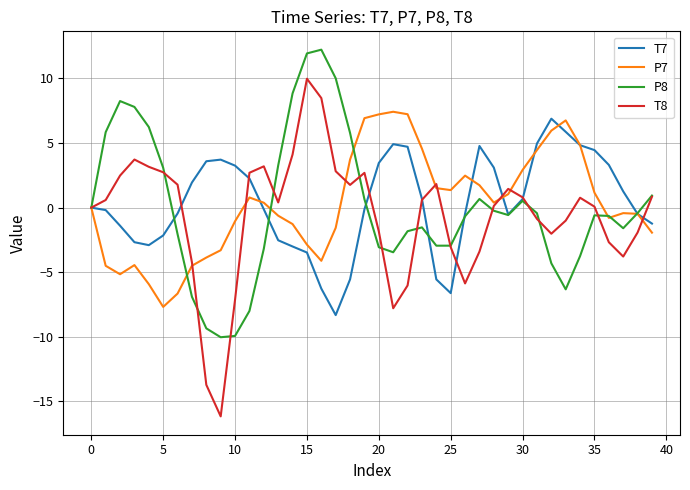

True or false: P7 has more than 1 points higher than both neighbors.

True